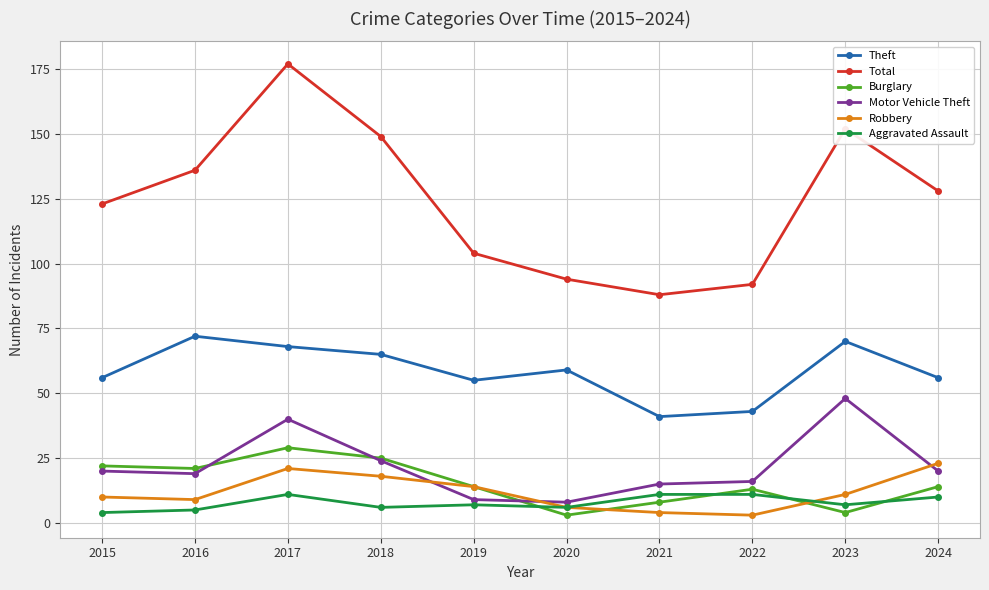

What are all the series names shown in the legend?

Theft, Total, Burglary, Motor Vehicle Theft, Robbery, Aggravated Assault